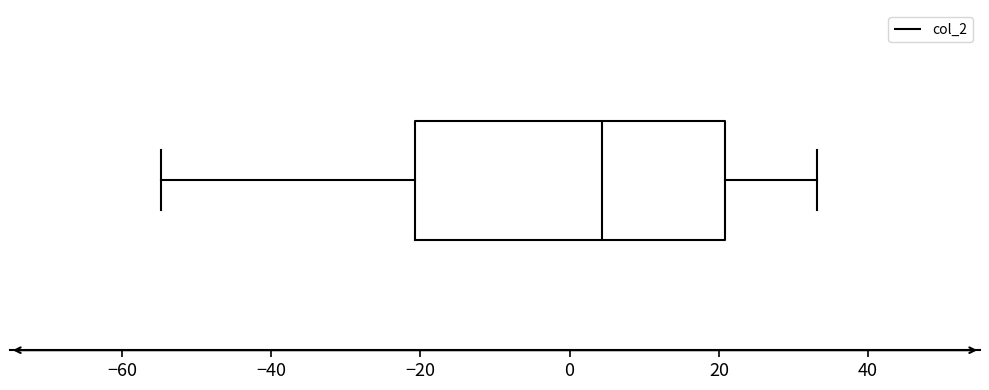

Read this box plot against the x-axis: the position of the median line, the range covered by the box, and the ends of both whiskers. The values are not printed on the chart, so give them approximately, as read against the axis.

median 4, box -20 to 20, whiskers -54 to 34